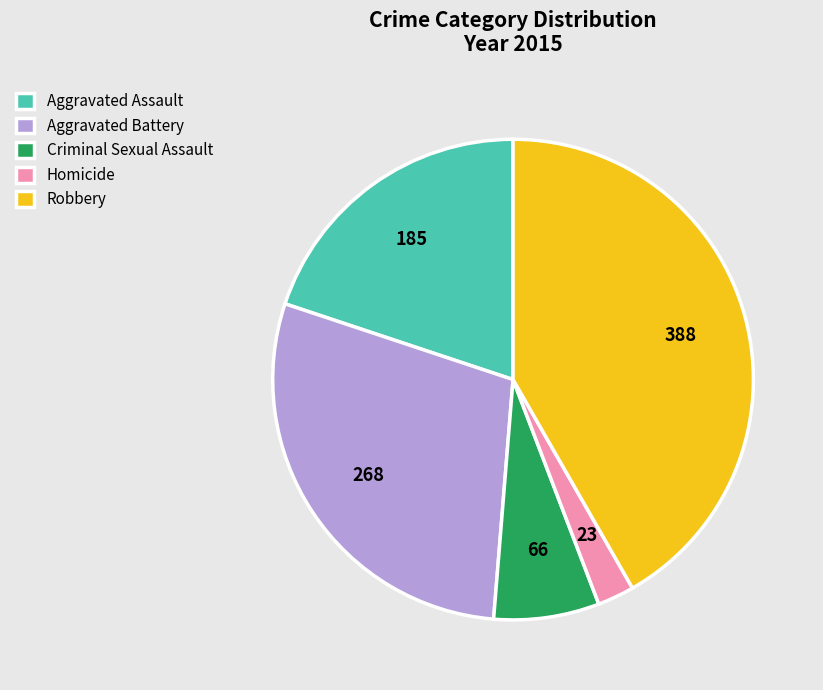

Which category has the biggest portion of the pie?

Robbery